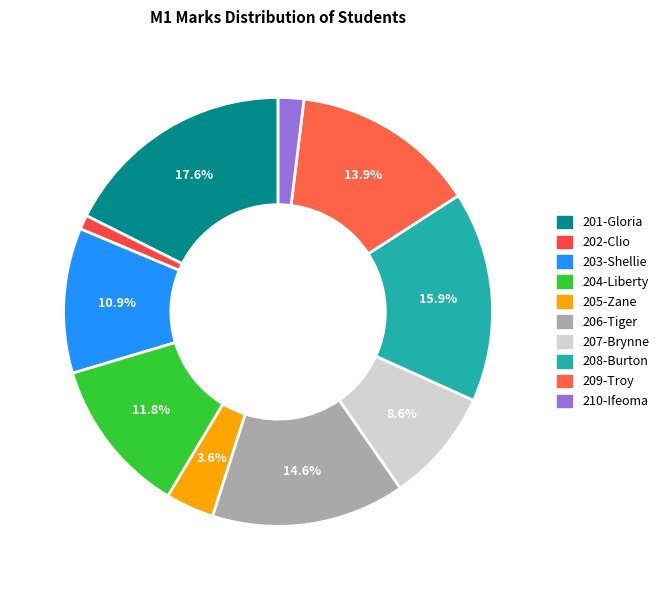

Which category has the biggest portion of the pie?

201-Gloria